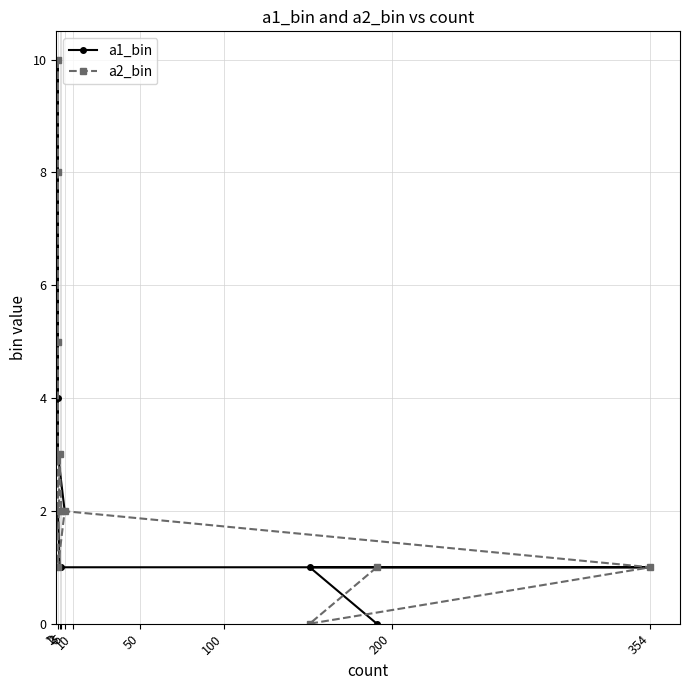

What is the sum of the a1_bin values at 1 and 354?

4